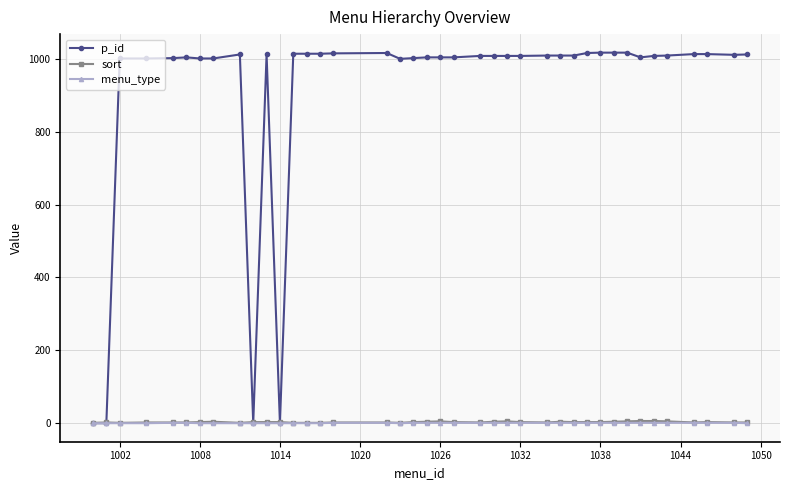

True or false: p_id has more than 0 points higher than both neighbors.

True